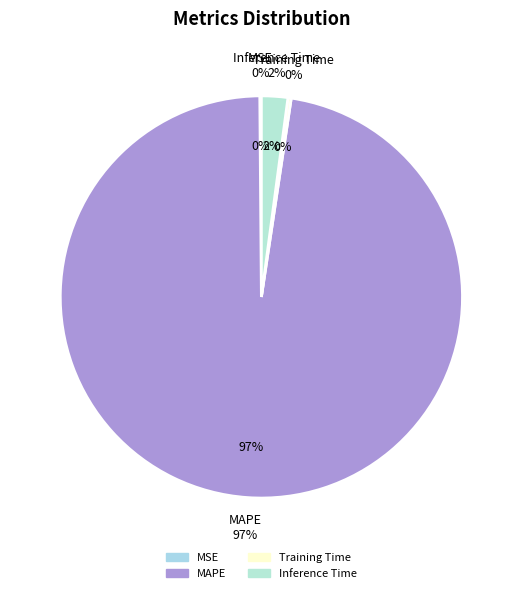

Which category has the biggest portion of the pie?

MAPE